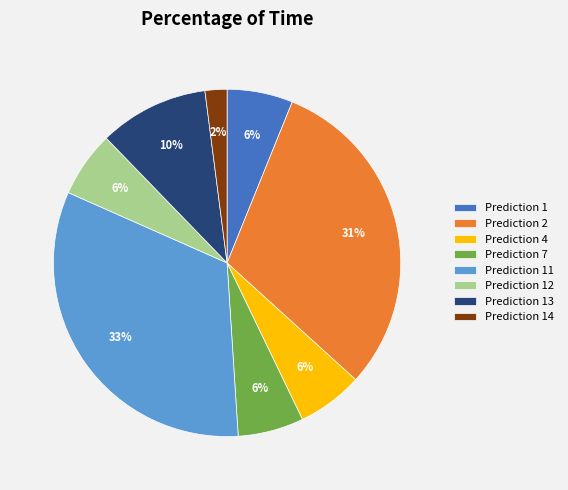

Does Prediction 14 represent more than half of the total?

No